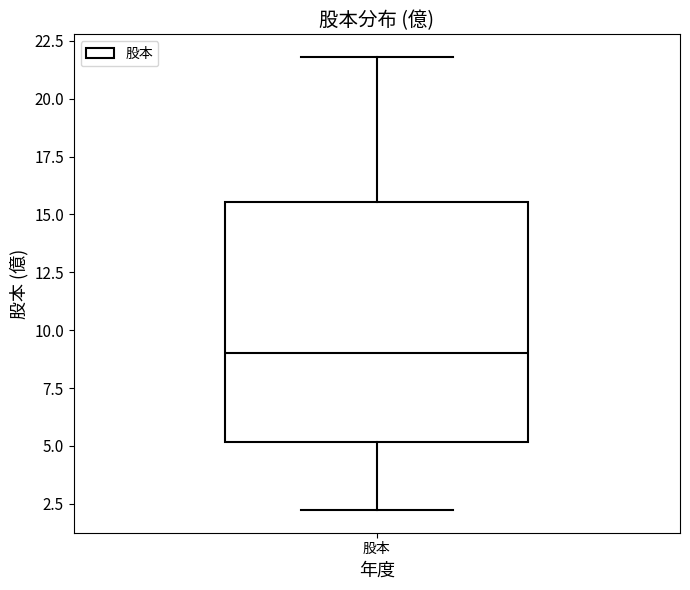

Transcribe this box plot: give where the median line is, the range the box spans, and where the two whiskers end, as read against the y-axis. The values are not printed on the chart, so give them approximately, as read against the axis.

median 9.0, box 5.0 to 15.5, whiskers 2.0 to 22.0